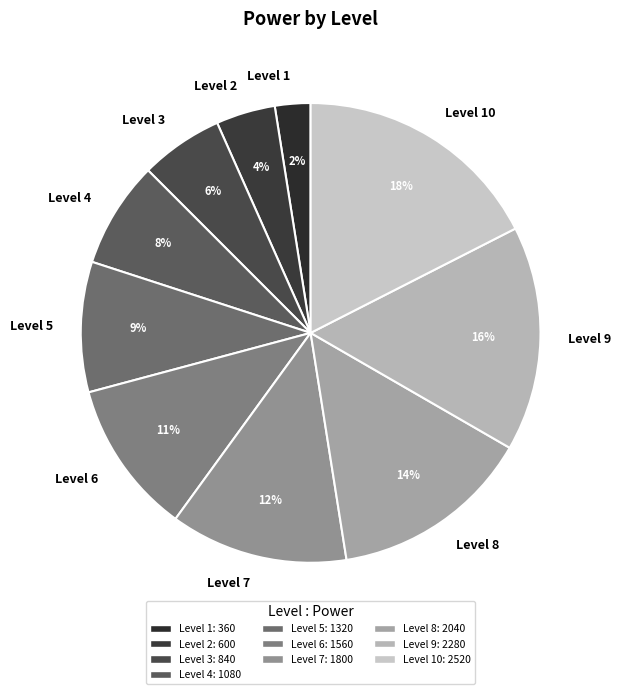

True or false: Level 1 accounts for 2% of the total.

True